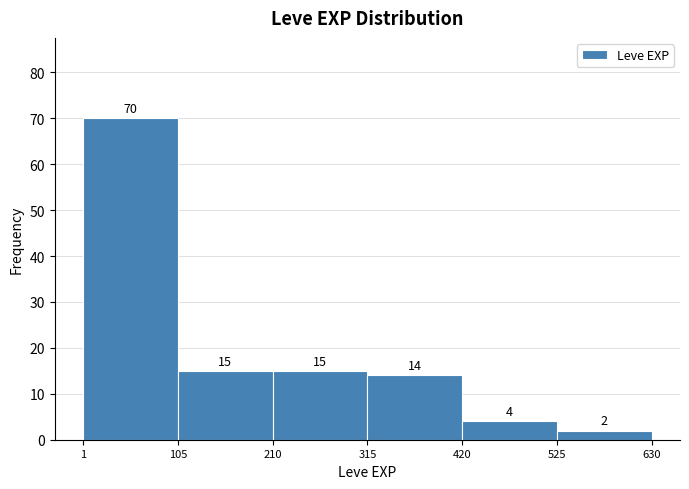

Over which range of the x-axis is the bar tallest?

1 to 105